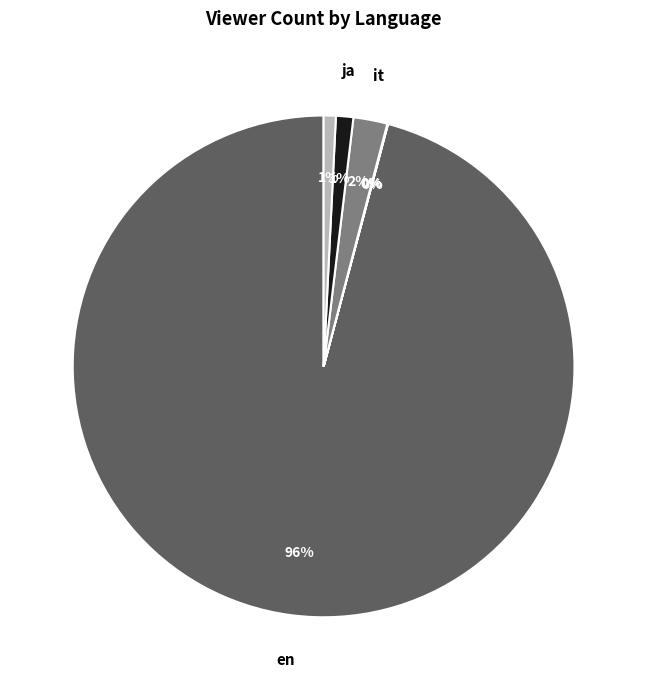

Is there a majority slice in this chart?

Yes